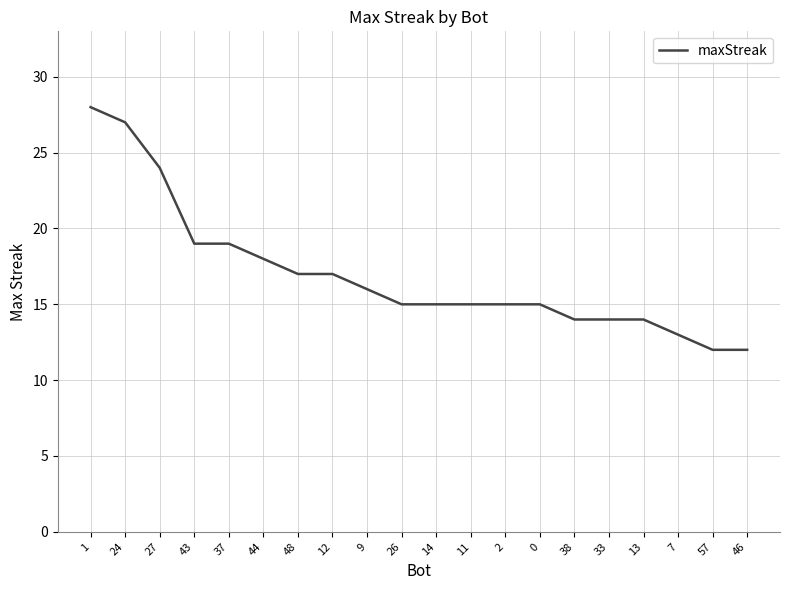

What position from the left is 33?

16